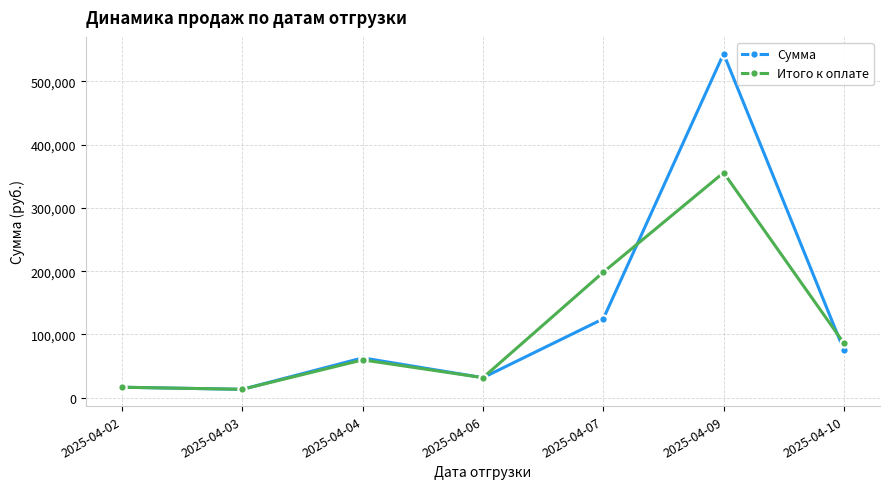

True or false: Итого к оплате has more than 0 interior local peaks.

True